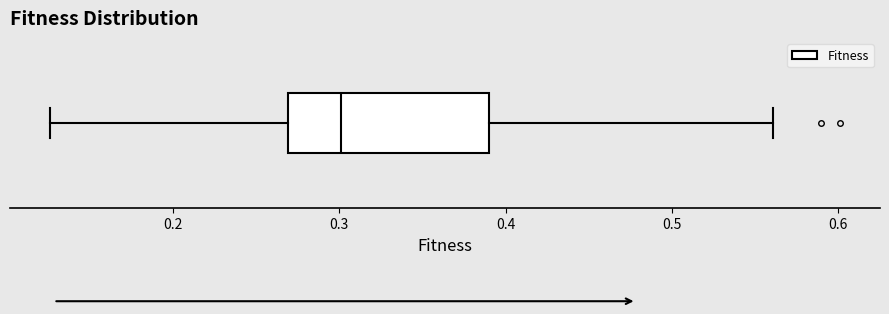

Where does the right whisker of the box end on the x-axis? The values are not printed on the chart, so give them approximately, as read against the axis.

0.56